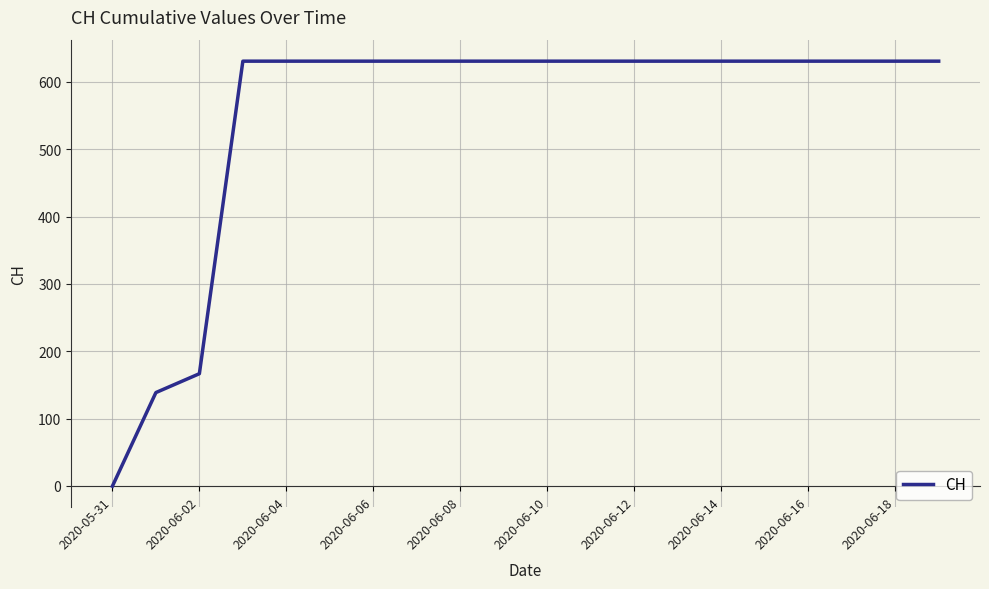

What is the maximum value shown in the chart?

631